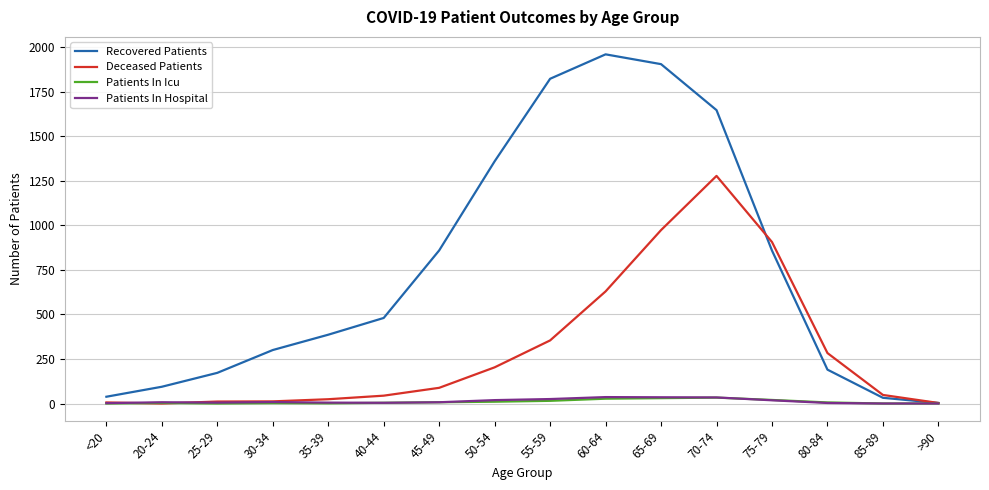

At which label does Deceased Patients reach its peak?

70-74